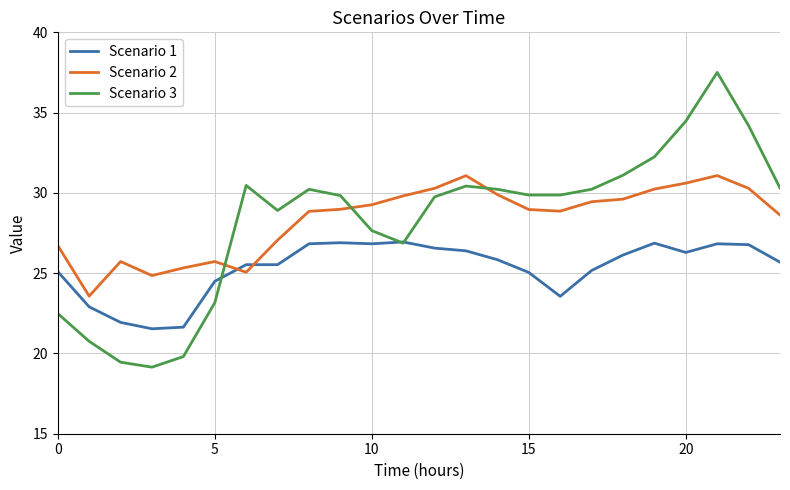

Rank the series by their maximum value, from lowest to highest.

Scenario 1, Scenario 2, Scenario 3